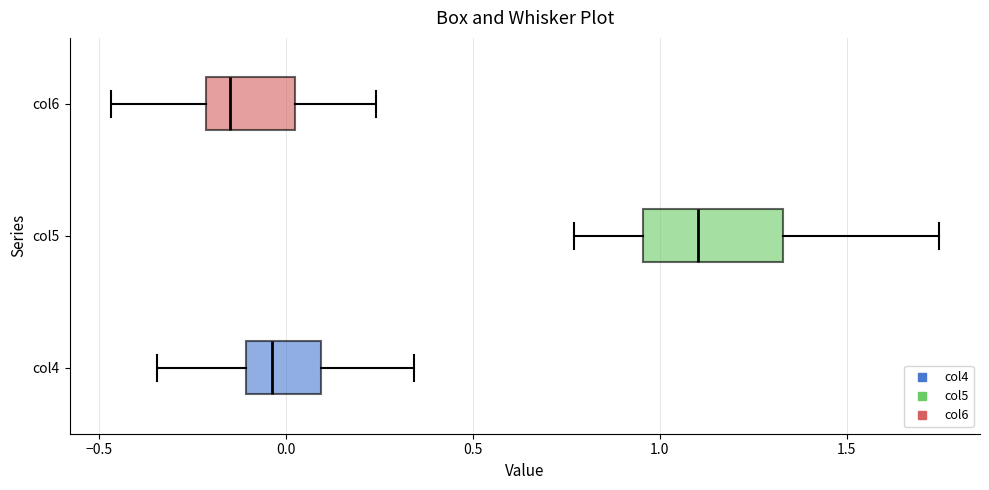

Where is the right edge of the box for col5 on the x-axis? The values are not printed on the chart, so give them approximately, as read against the axis.

1.35